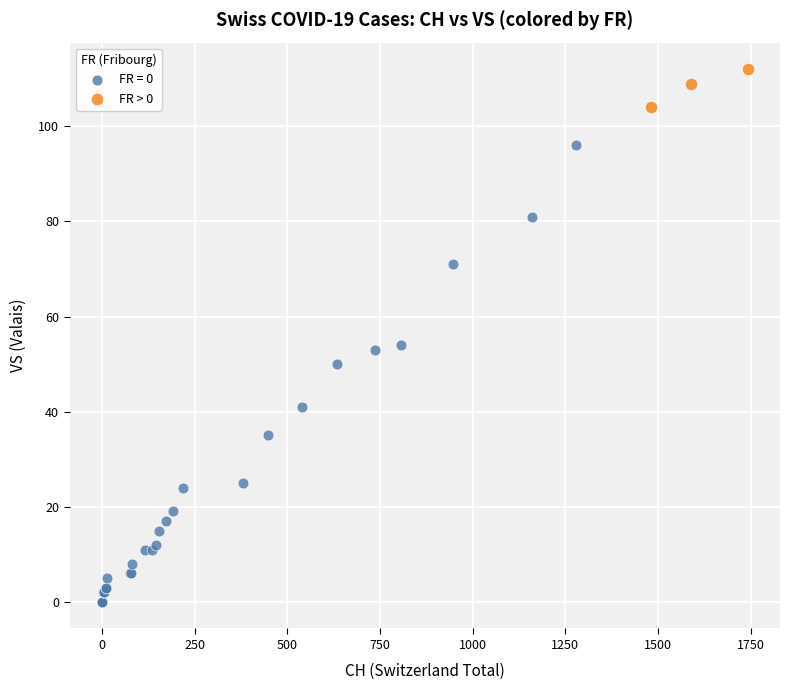

Which series reaches the minimum Y coordinate?

FR = 0